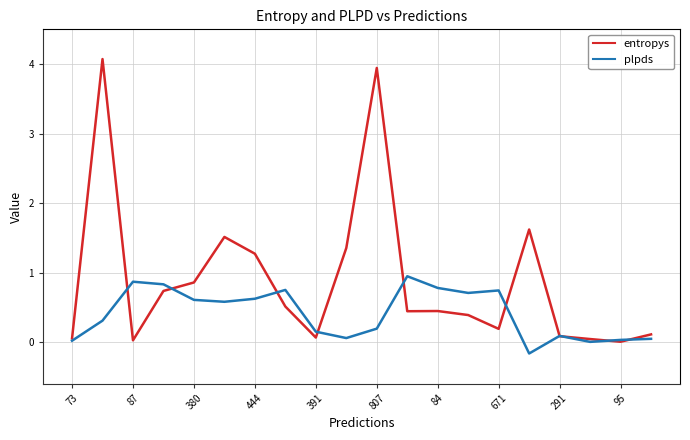

Which series has the widest spread of values?

entropys